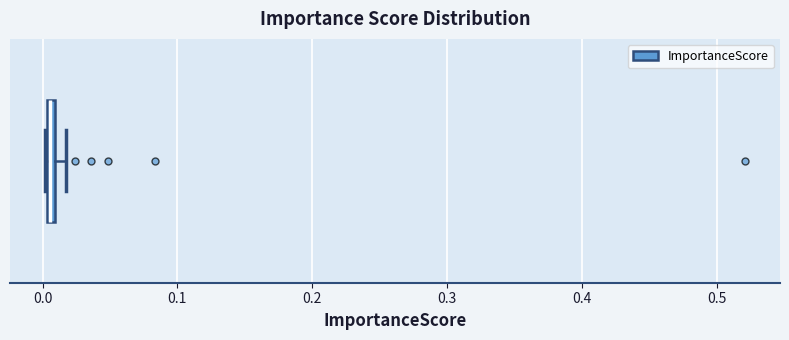

Where is the left edge of the box on the x-axis? The values are not printed on the chart, so give them approximately, as read against the axis.

0.00